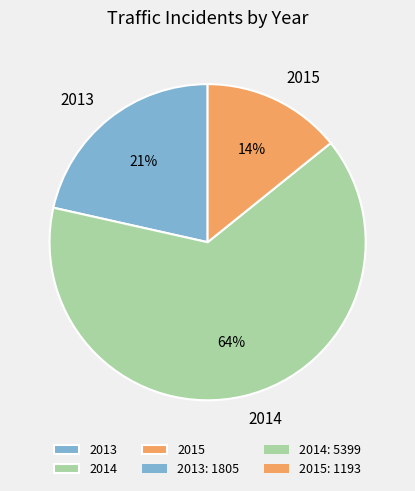

What percentage is the 2015 slice, to the nearest percent?

14%